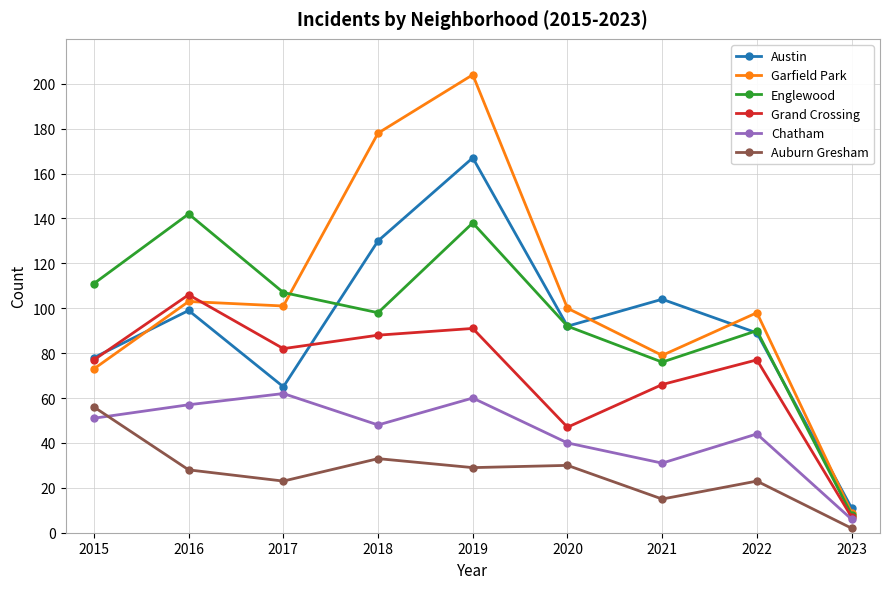

What is the average value of the Garfield Park series?

105